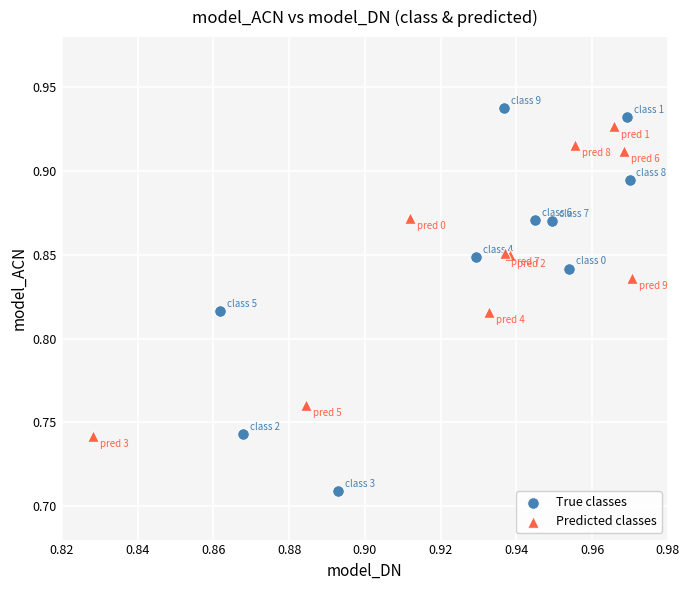

Which series has the widest spread of Y values?

True classes